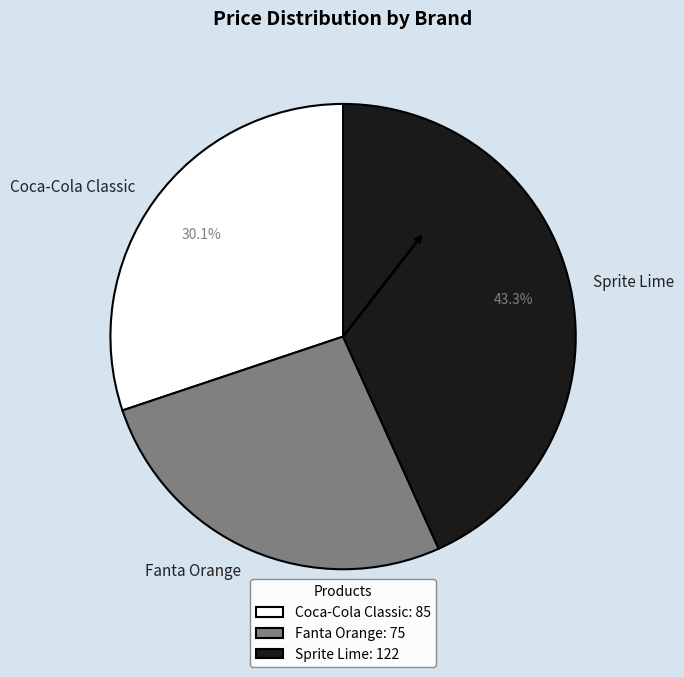

Do Coca-Cola Classic and Fanta Orange together represent more than half of the pie?

Yes